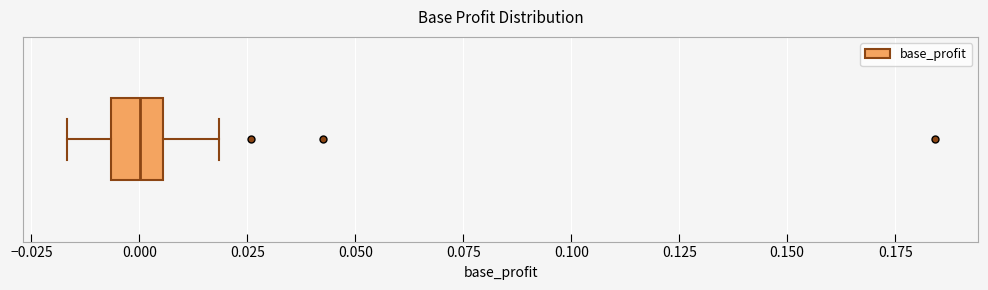

Where does the median line of the box sit on the x-axis? The values are not printed on the chart, so give them approximately, as read against the axis.

0.000